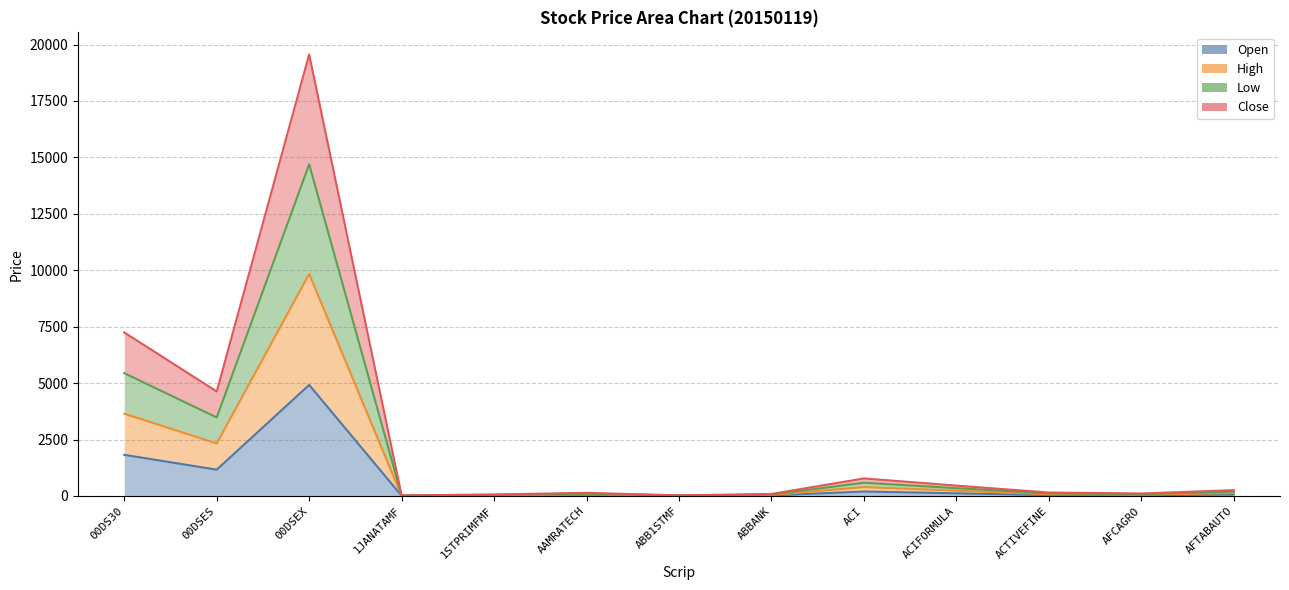

At which label is Low closest to 9791?

00DS30